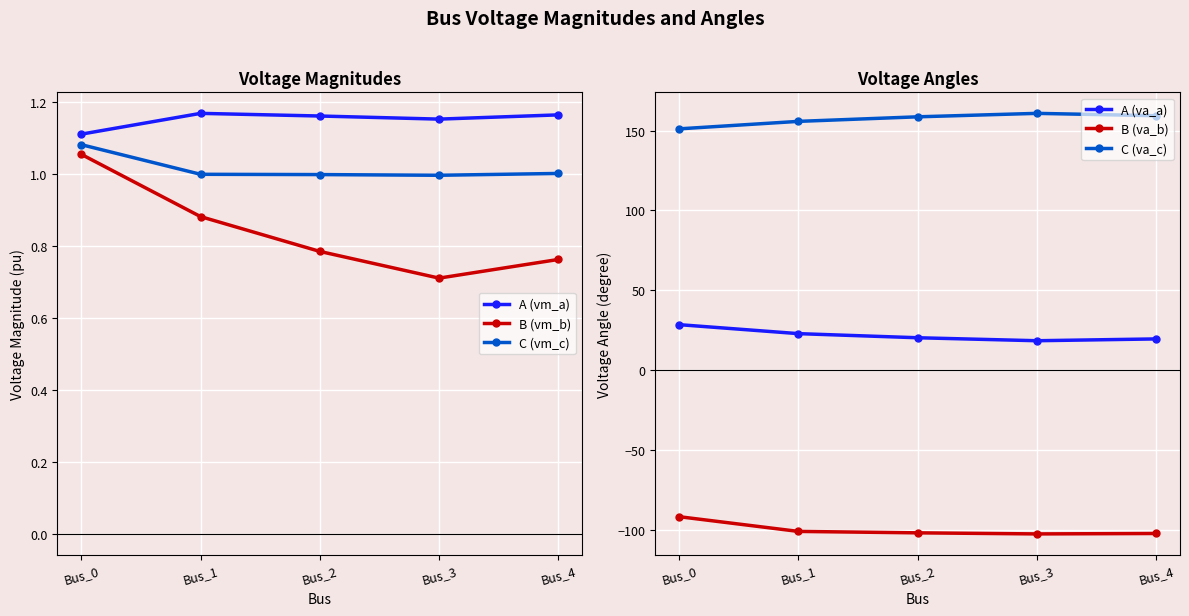

At Bus_0, list the series in order from largest to smallest.

C (va_c), A (va_a), A (vm_a), C (vm_c), B (vm_b), B (va_b)